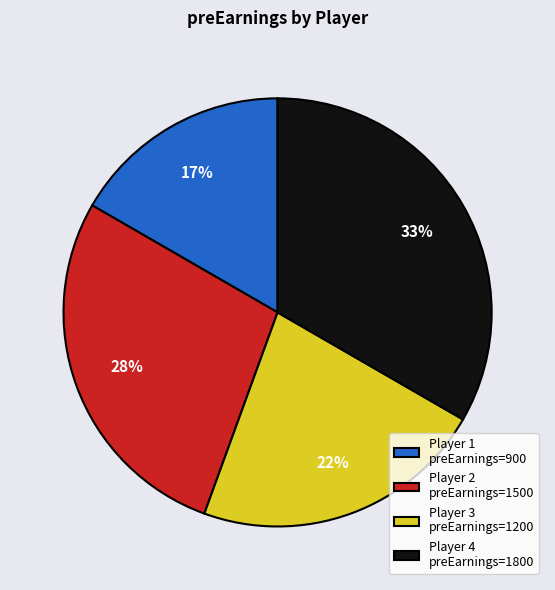

To the nearest percent, what is the average slice percentage?

25%